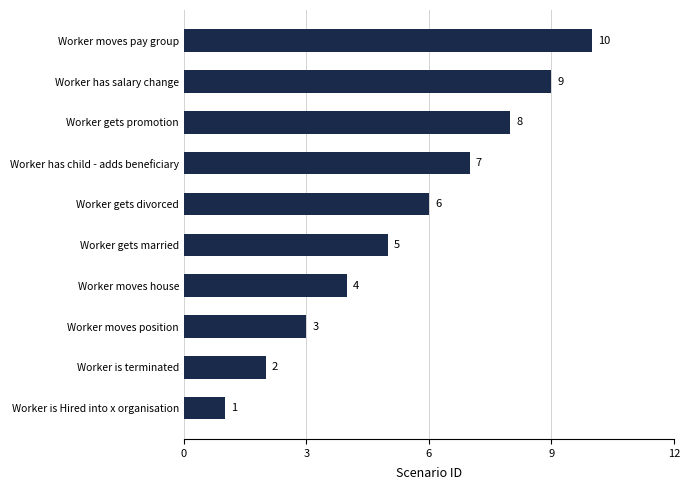

What is the average value?

6